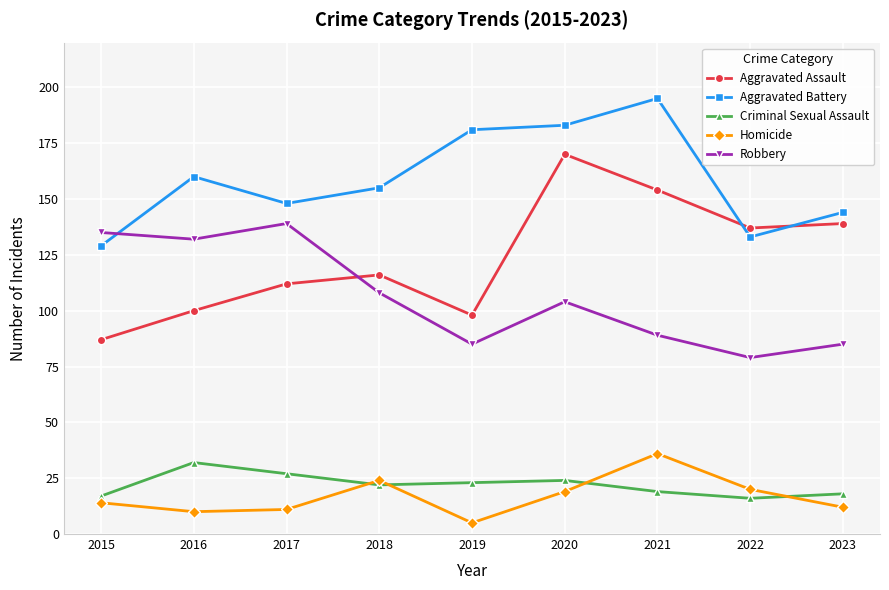

What is the difference between the maximum and minimum values in the Robbery series?

60